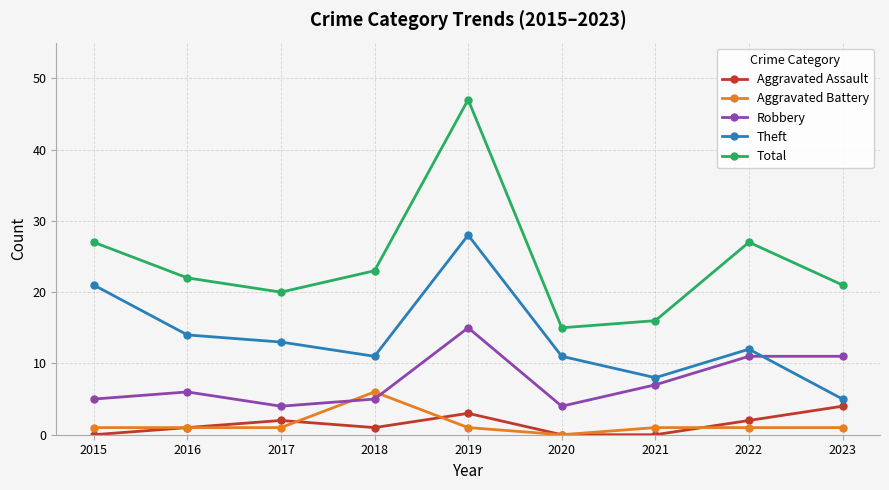

Which category has the highest value in the Aggravated Battery series?

2018